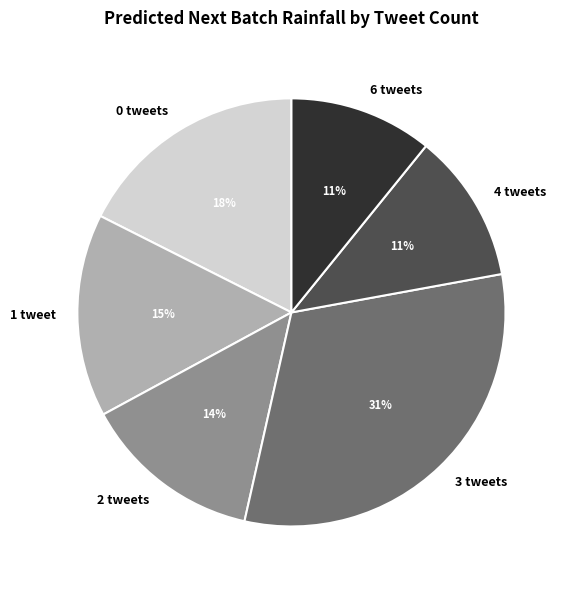

How many slices are in this pie chart?

6